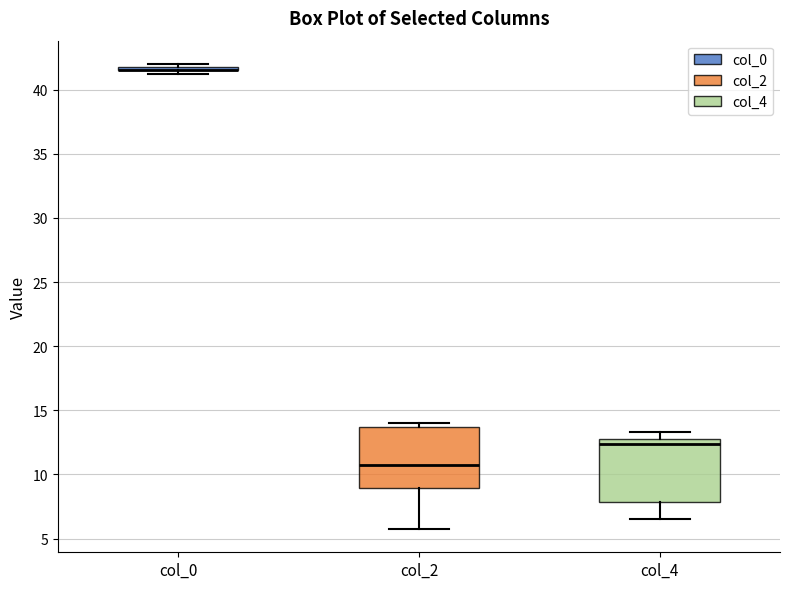

Where does the lower whisker of the box for col_2 end on the y-axis? The values are not printed on the chart, so give them approximately, as read against the axis.

6.0